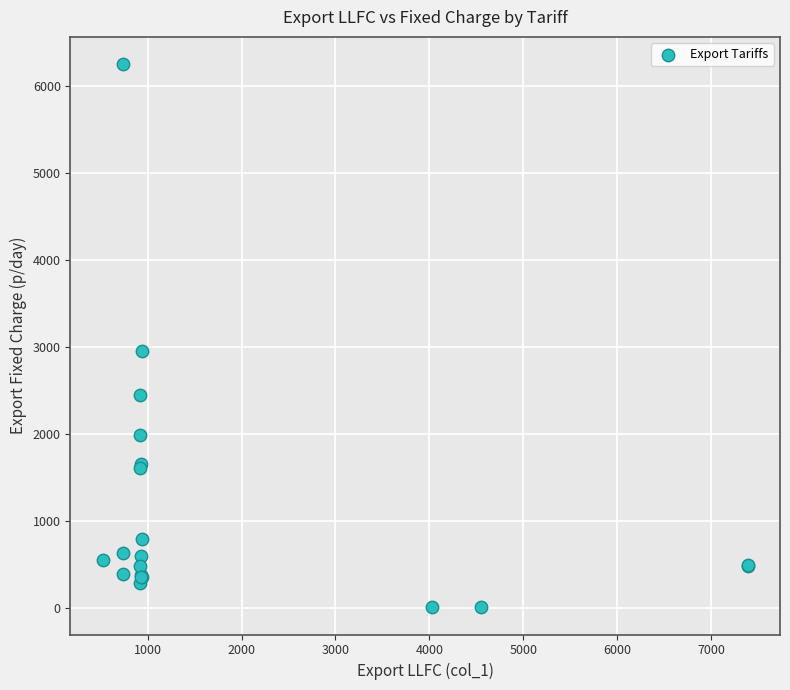

What Y value in the scatter plot is closest to 3132?

2961.0